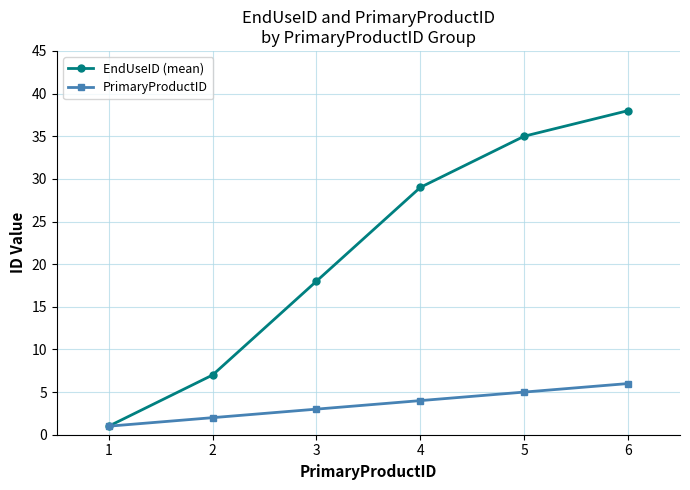

Reading left to right, list all the values displayed in this chart.

EndUseID (mean): 1	7	18	29	35	38
PrimaryProductID: 1	2	3	4	5	6